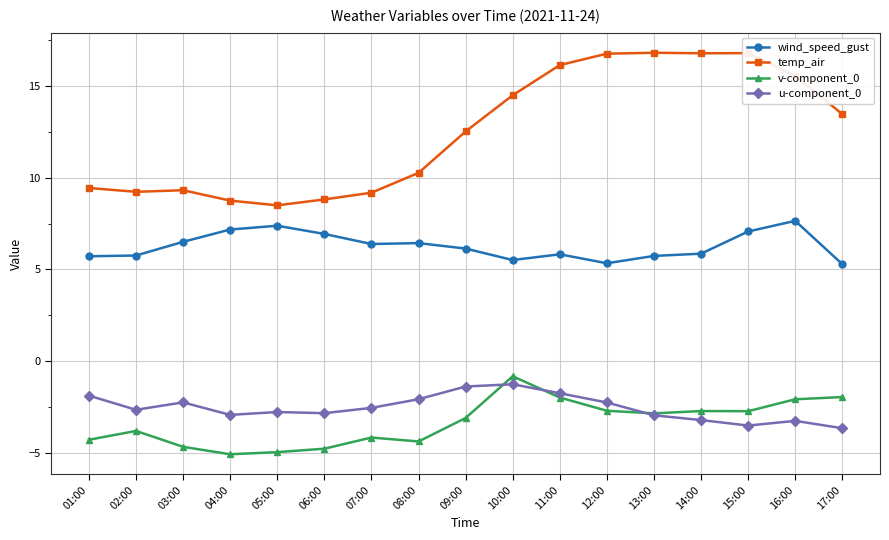

True or false: temp_air and wind_speed_gust cross at least once.

False